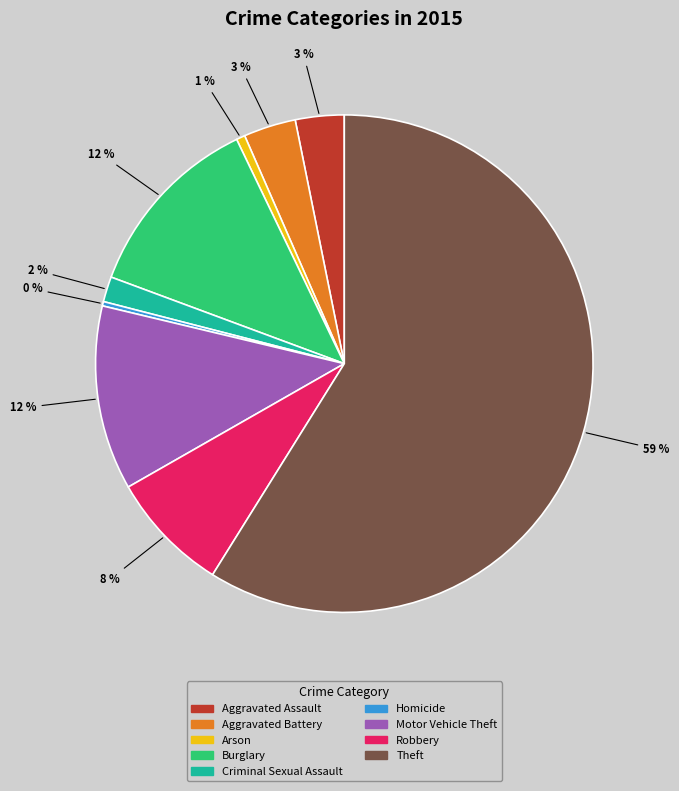

What is the ratio of the value at Robbery to the value at Motor Vehicle Theft?

0.7